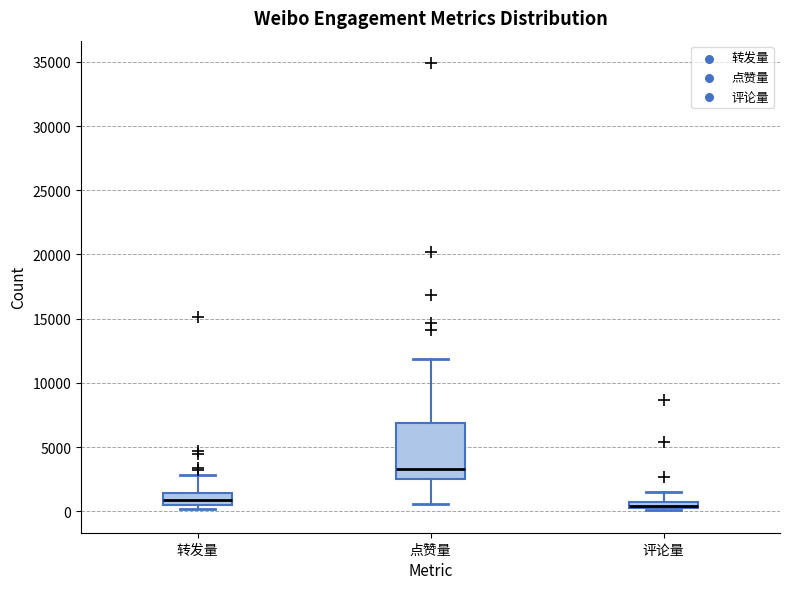

Comparing the boxes themselves (not the whiskers), which one is the tallest?

点赞量